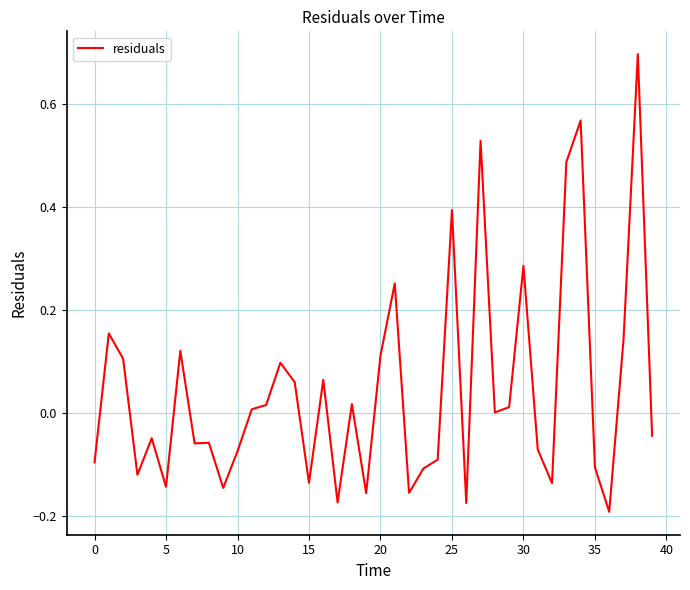

What is the difference between the maximum and minimum values?

0.9